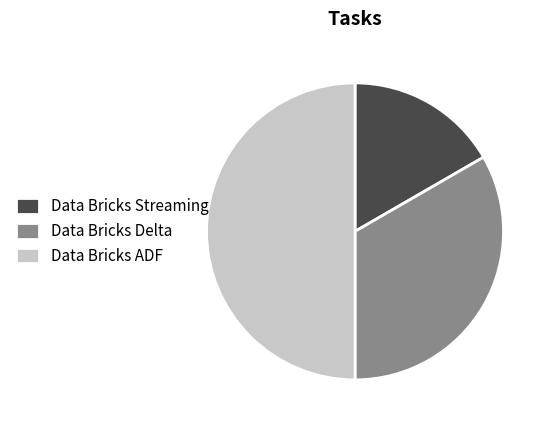

Between Data Bricks Delta and Data Bricks Streaming, which is larger?

Data Bricks Delta